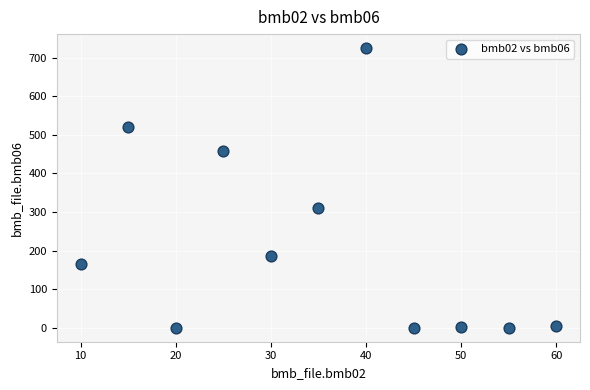

What Y value in the scatter plot is closest to 362?

311.0